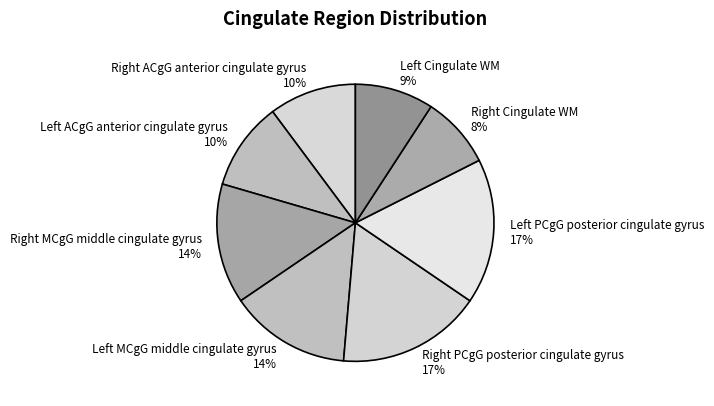

How many segments does this pie chart have?

8